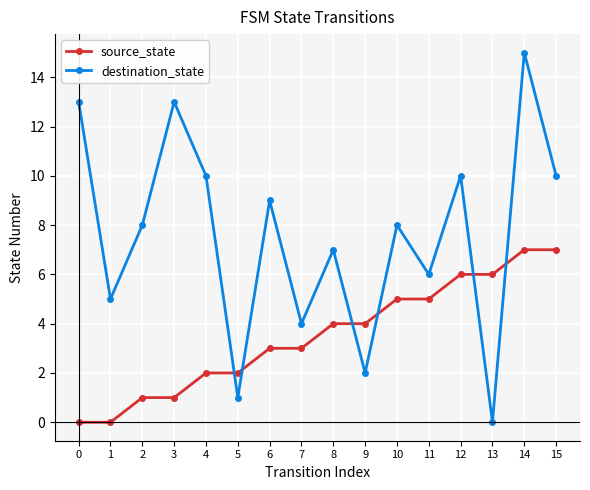

At which category is the sum across all series the highest?

14